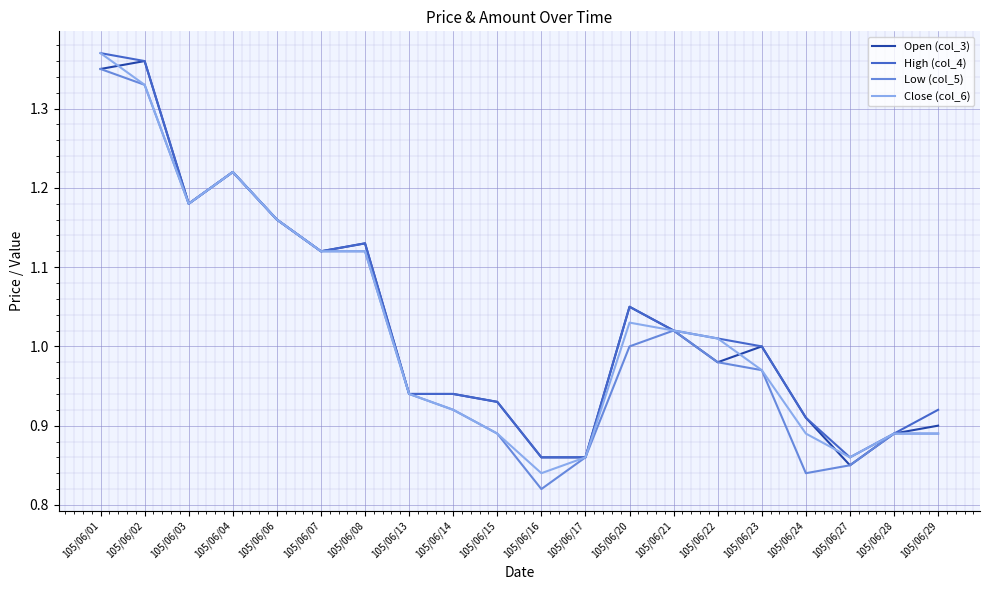

Is the value of Low (col_5) at 105/06/20 greater than the value of Close (col_6) at 105/06/15?

Yes